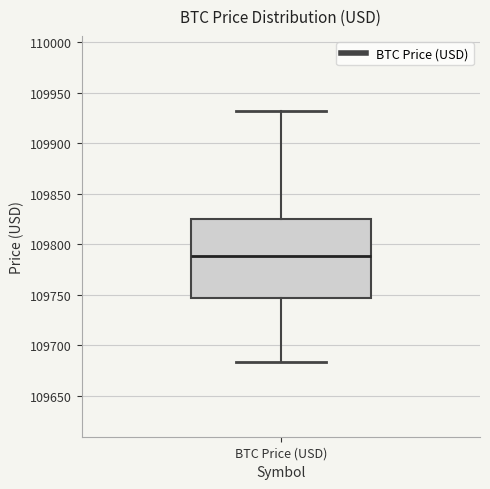

Where is the lower edge of the box for BTC Price (USD) on the y-axis? The values are not printed on the chart, so give them approximately, as read against the axis.

109745